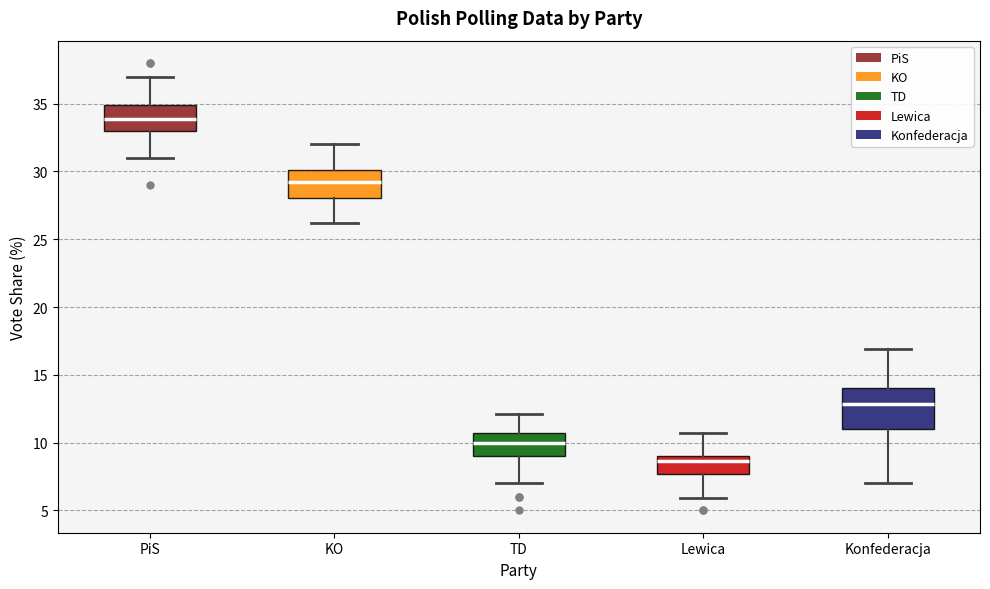

Reading left to right, read every box against the y-axis: the position of its median line, the range the box covers, and the ends of its whiskers. The values are not printed on the chart, so give them approximately, as read against the axis.

PiS: median 34.0, box 33.0 to 35.0, whiskers 31.0 to 37.0
KO: median 29.5, box 28.0 to 30.0, whiskers 26.0 to 32.0
TD: median 10.0, box 9.0 to 10.5, whiskers 7.0 to 12.0
Lewica: median 8.5, box 7.5 to 9.0, whiskers 6.0 to 10.5
Konfederacja: median 13.0, box 11.0 to 14.0, whiskers 7.0 to 17.0